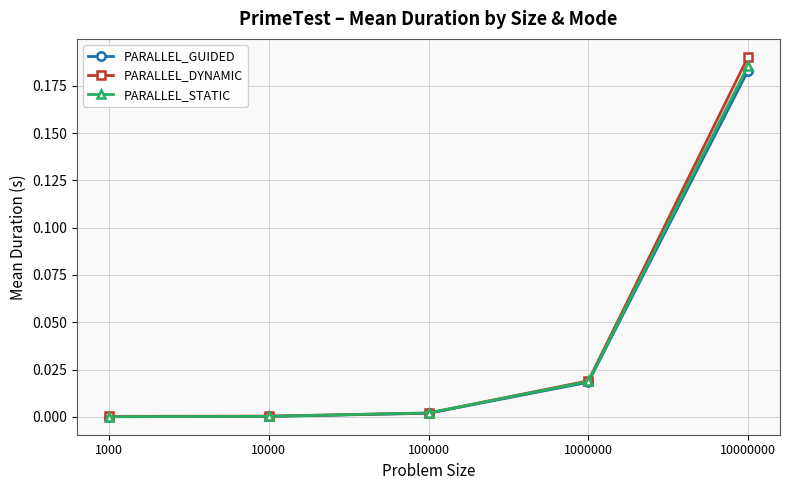

True or false: PARALLEL_STATIC has more than 2 points higher than both neighbors.

False